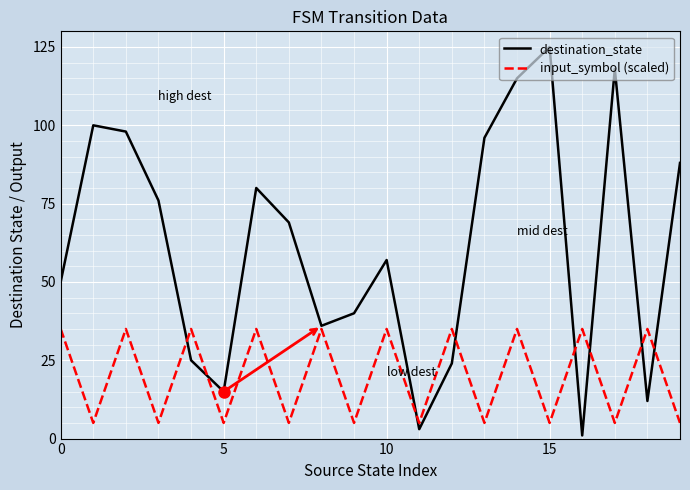

Which series has the widest spread of values?

destination_state